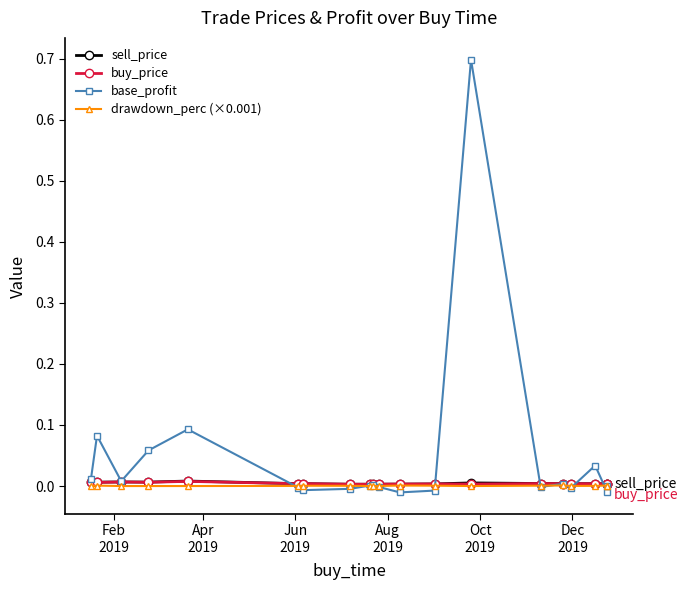

True or false: drawdown_perc (×0.001) and sell_price intersect in this chart.

False